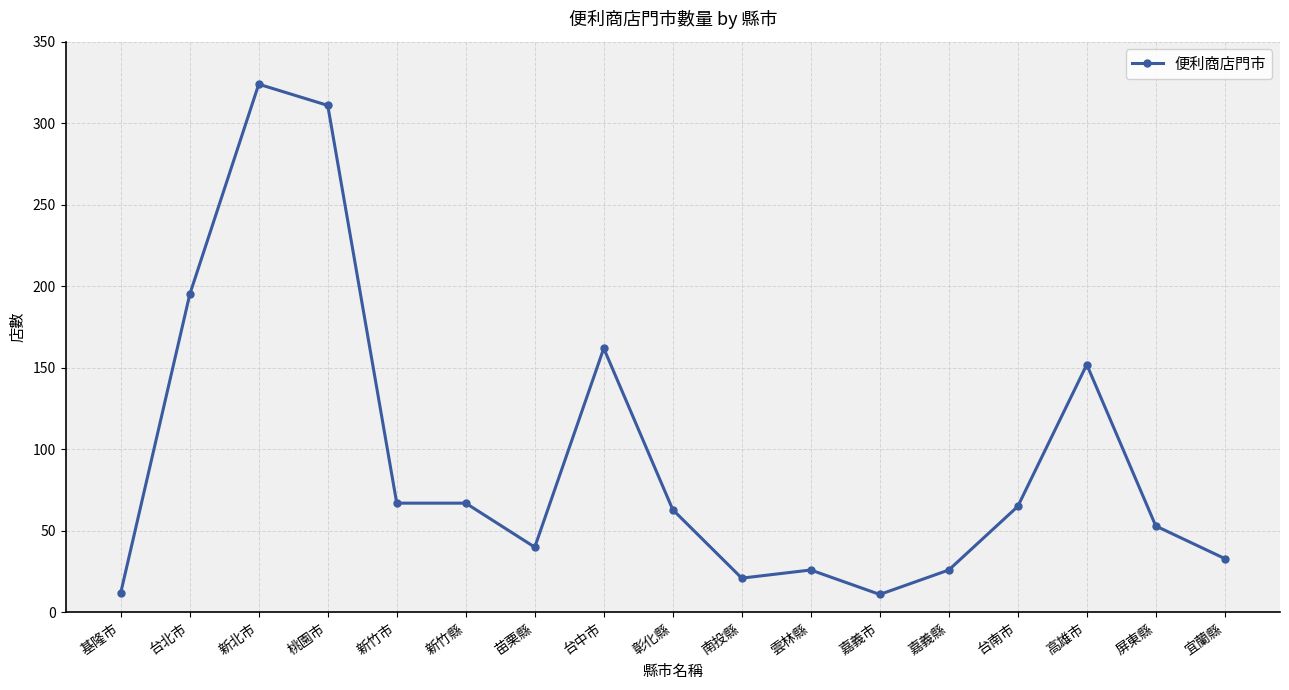

What is the greatest value displayed?

324